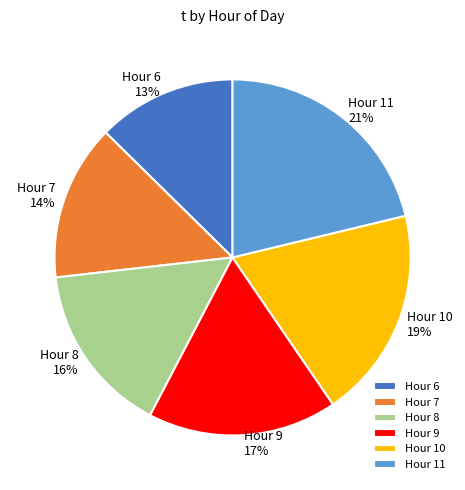

Which category has the smallest portion of the pie?

Hour 6